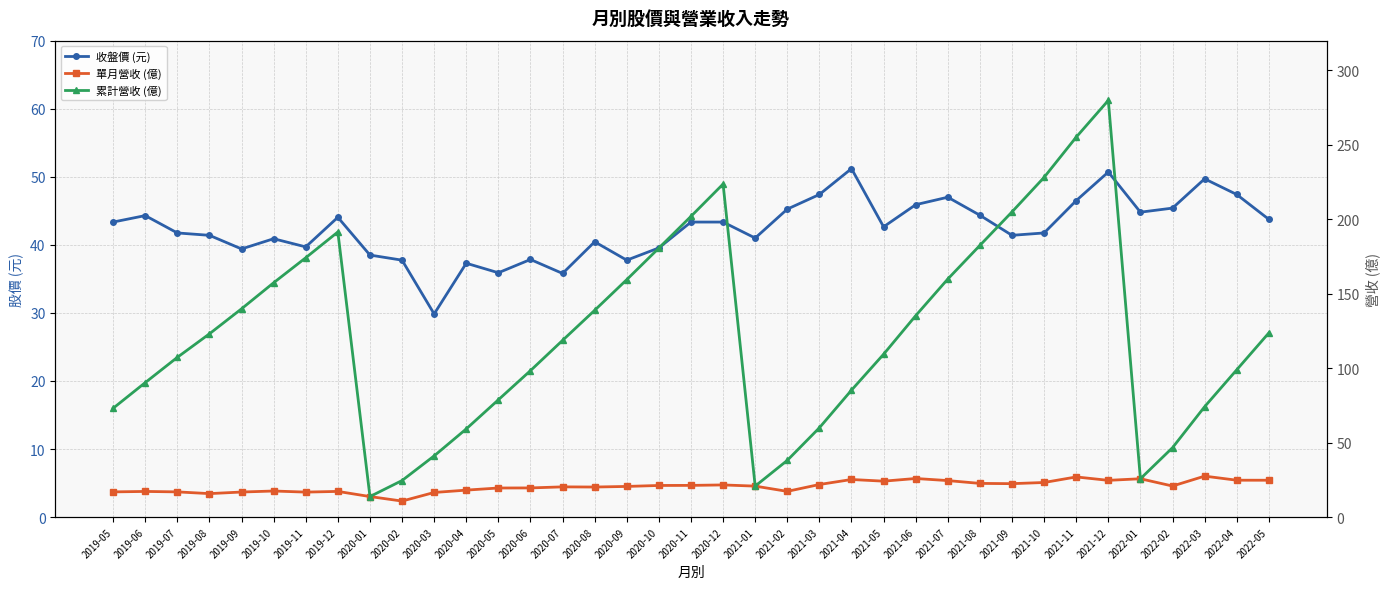

Is this an area chart (filled region under the line)?

No